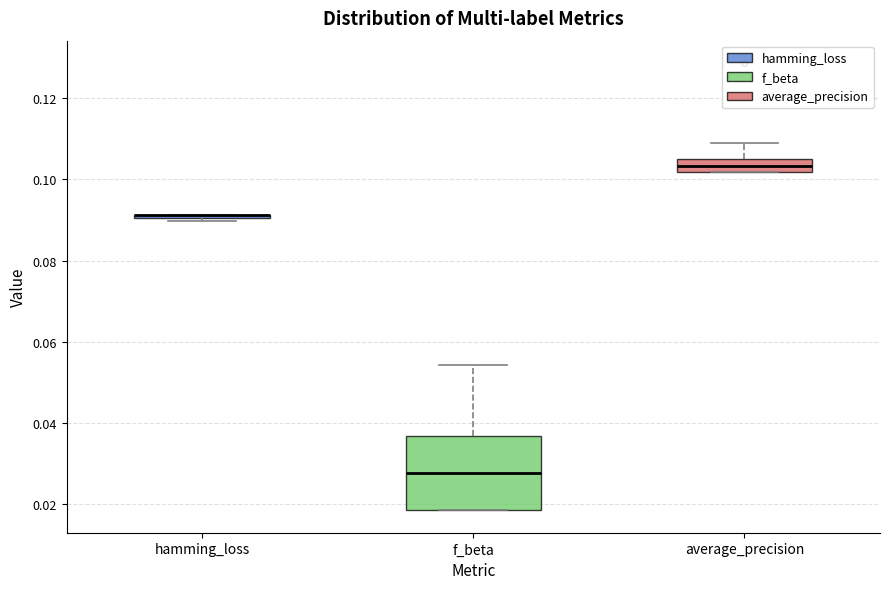

Where does the median line of the box for f_beta sit on the y-axis? The values are not printed on the chart, so give them approximately, as read against the axis.

0.028